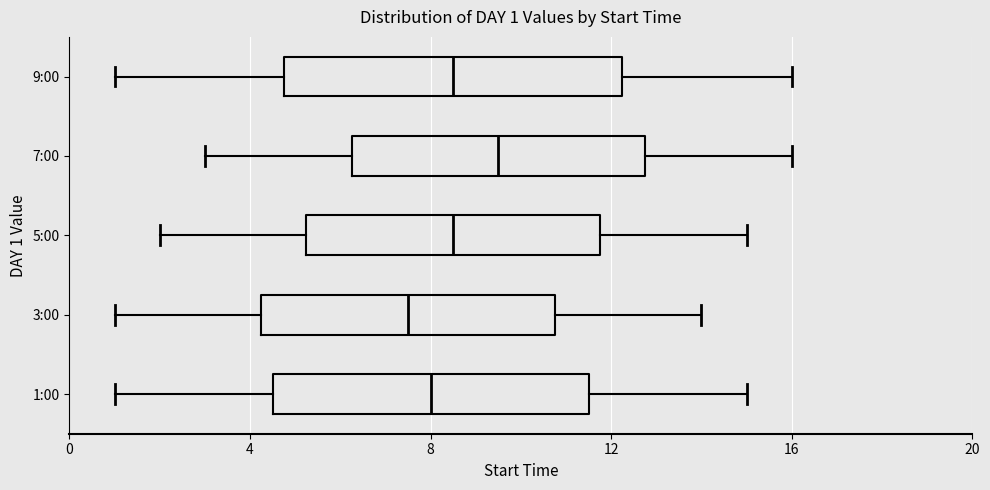

Which box has the furthest to the left median line?

3:00